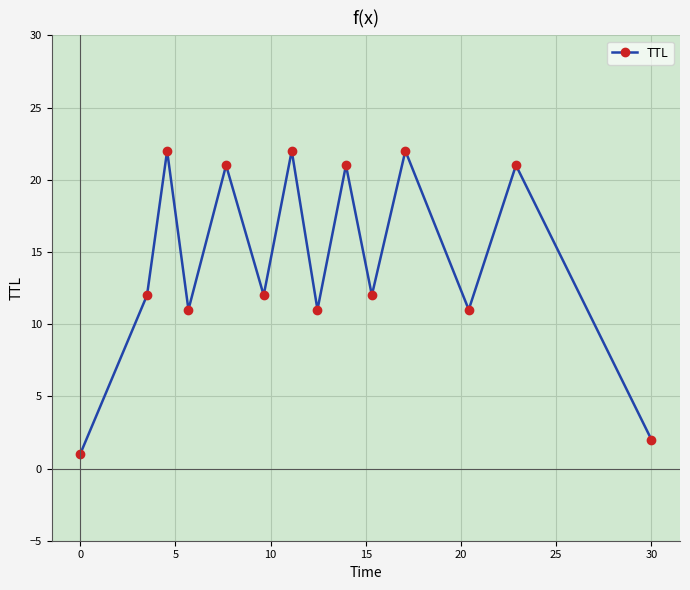

Reading left to right, extract all data points from this chart.

1	12	22	11	21	12	22	11	21	12	22	11	21	2